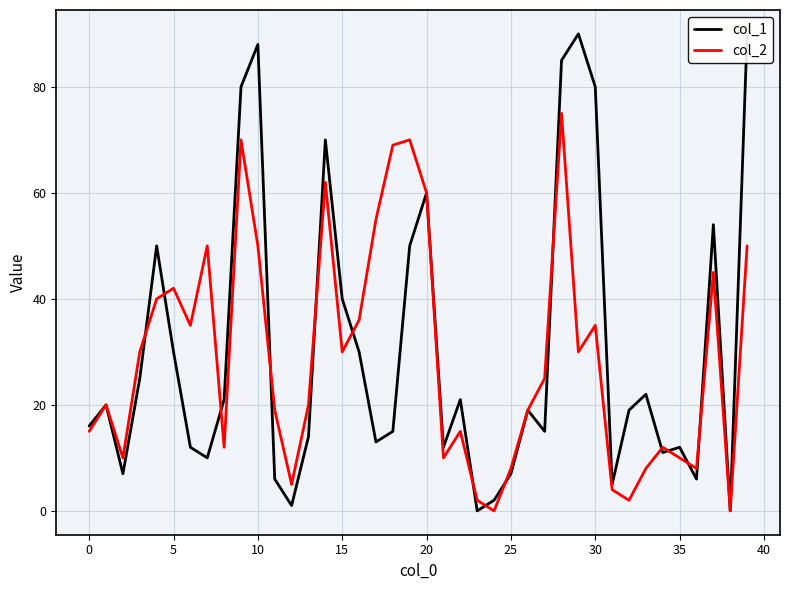

The value of col_1 at 39 is 90. True or false?

True